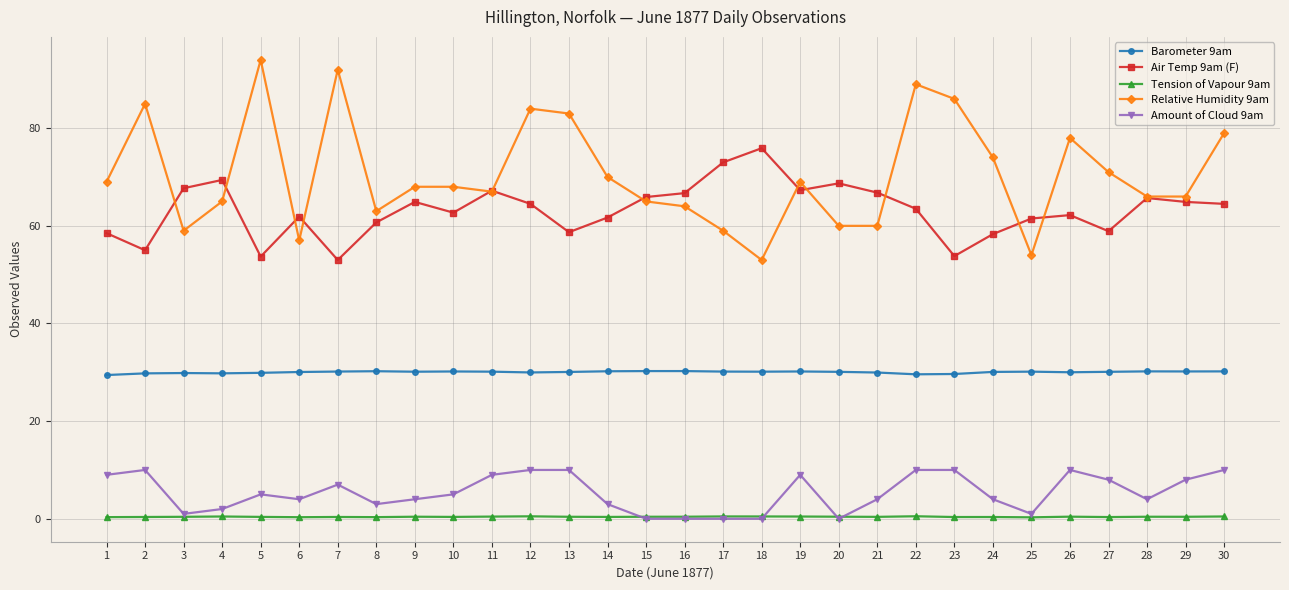

Which series has the largest range (max minus min)?

Relative Humidity 9am